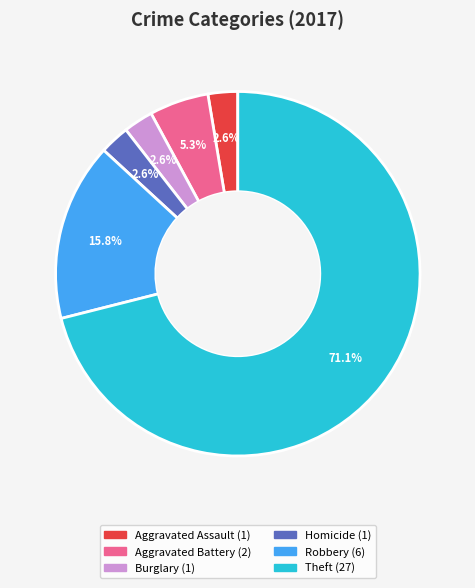

Is there any slice that represents more than half of the pie?

Yes